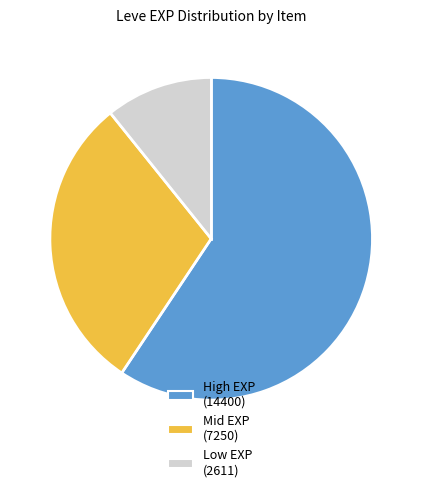

Between Low EXP (2611) and High EXP (14400), which is larger?

High EXP (14400)